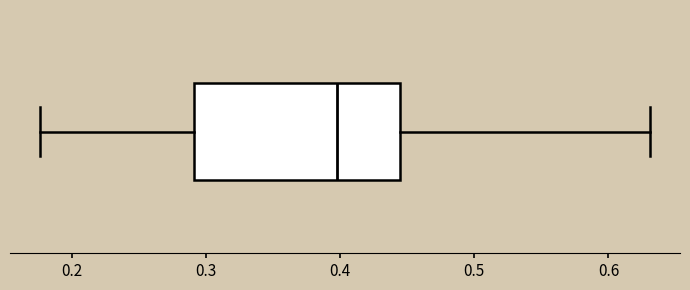

Transcribe this box plot: give where the median line is, the range the box spans, and where the two whiskers end, as read against the x-axis. The values are not printed on the chart, so give them approximately, as read against the axis.

median 0.40, box 0.29 to 0.44, whiskers 0.18 to 0.63